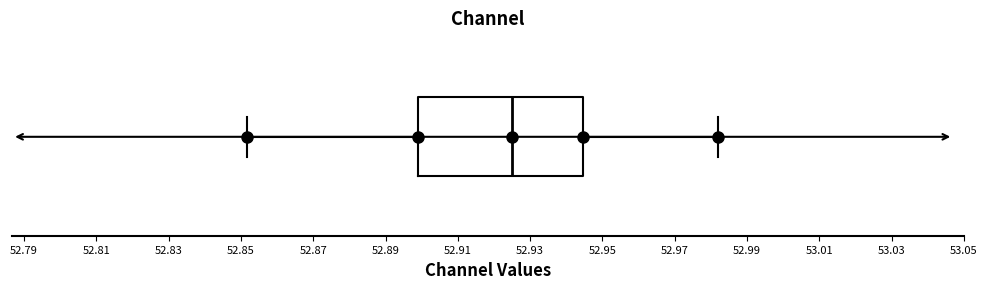

Where is the right edge of the box on the x-axis? The values are not printed on the chart, so give them approximately, as read against the axis.

52.944